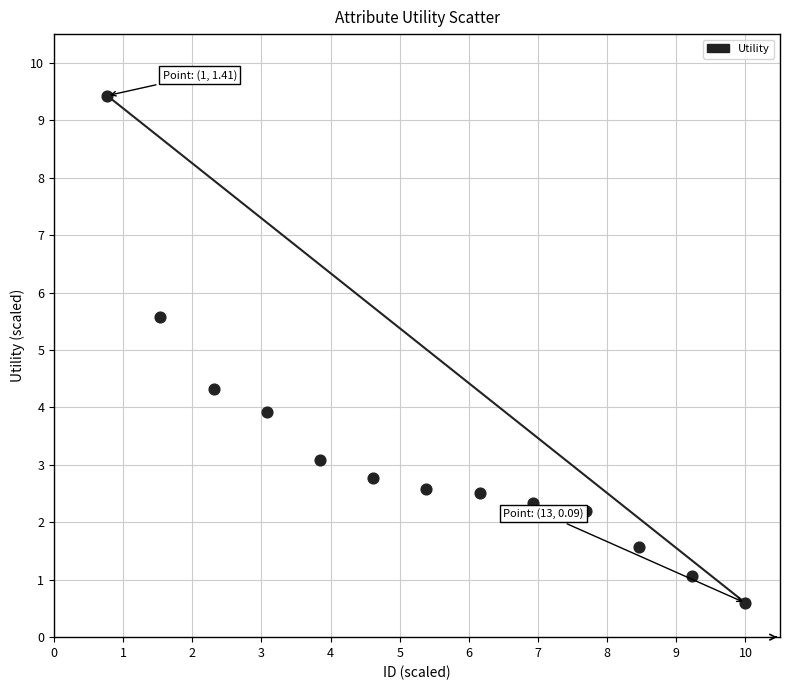

What is the range of X values (max minus min)?

9.2